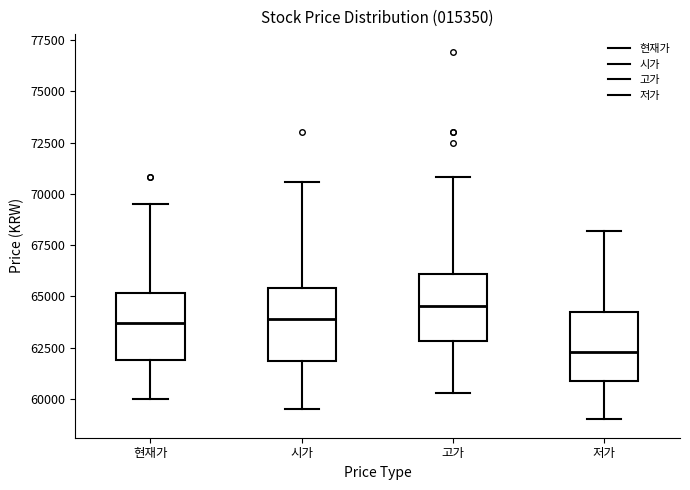

Where is the upper edge of the box for 현재가 on the y-axis? The values are not printed on the chart, so give them approximately, as read against the axis.

65000